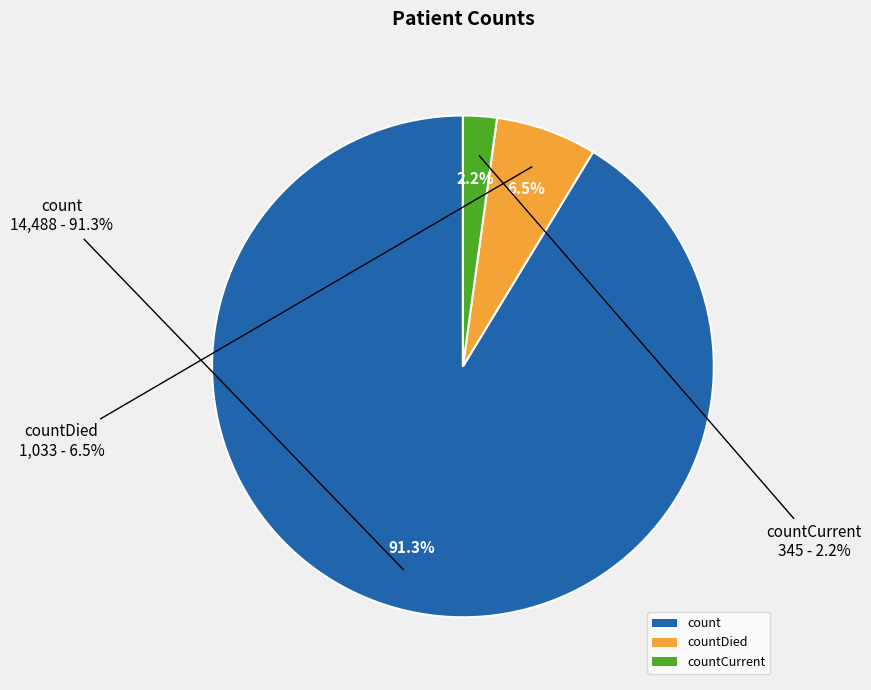

The count slice represents 99% of the pie. True or false?

False